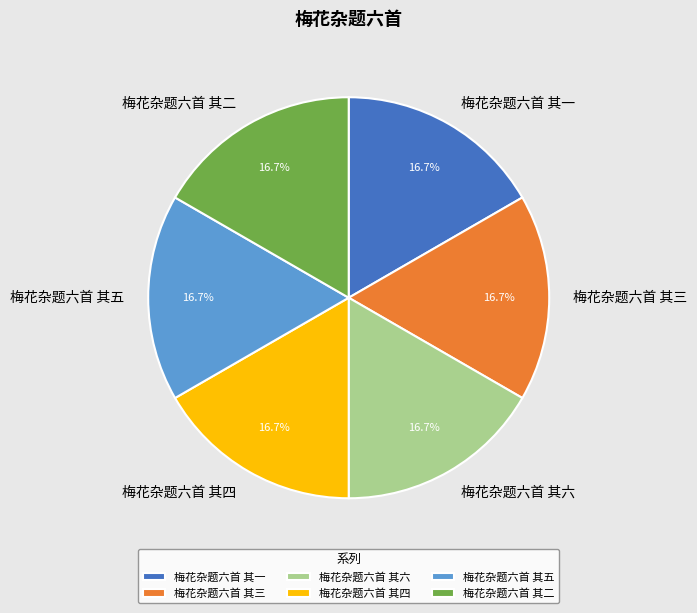

Do 梅花杂题六首 其五 and 梅花杂题六首 其四 together represent more than half of the pie?

No